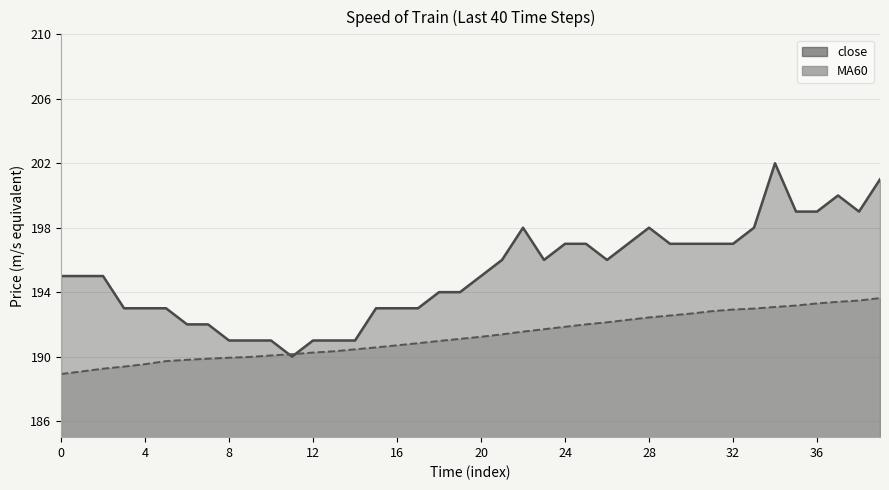

How many distinct data groups are displayed?

2